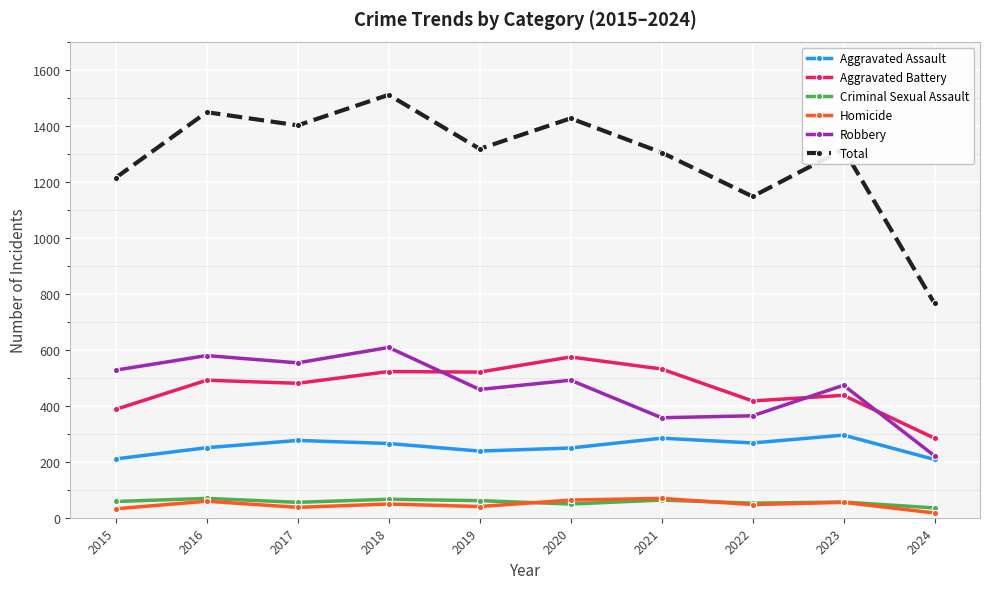

True or false: Aggravated Battery and Aggravated Assault cross at least once.

False